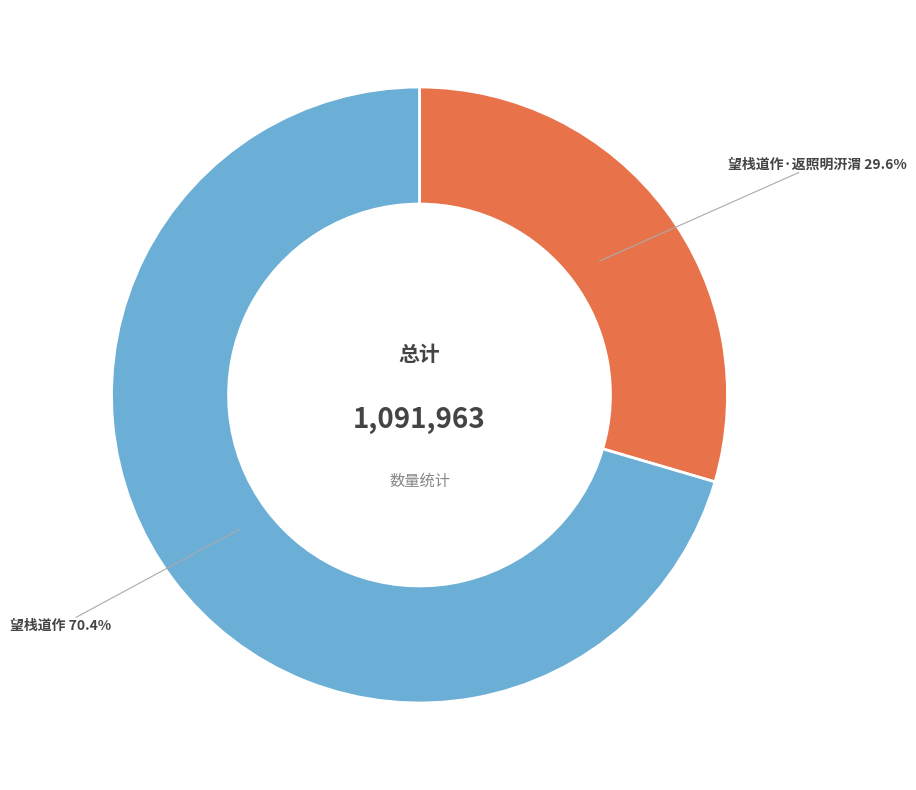

True or false: 望栈道作 accounts for 70% of the total.

True